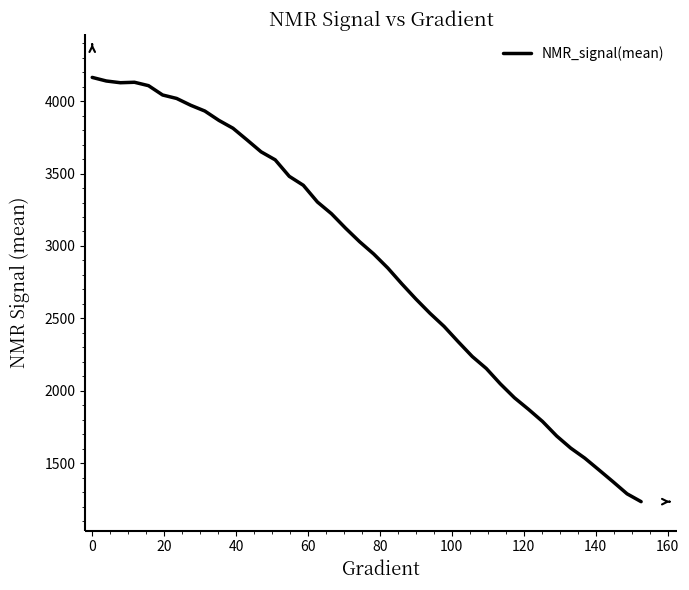

What is the difference between the maximum and minimum values?

2930.4